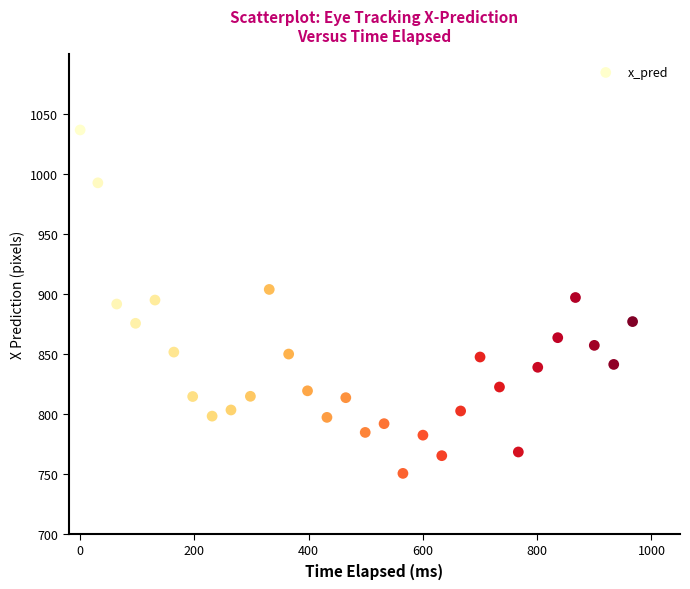

What is the range of X values (max minus min)?

967.0